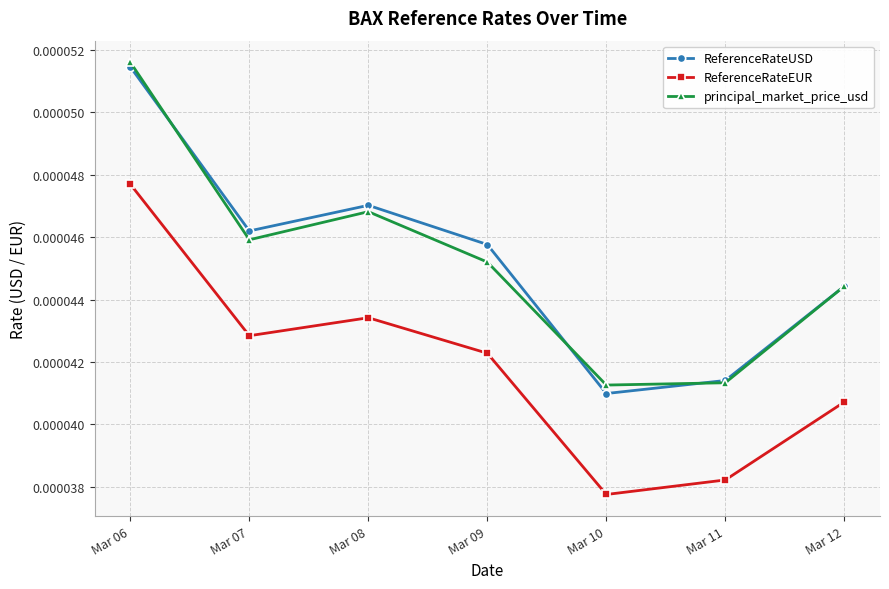

List the series in order of their peak value, lowest first.

ReferenceRateEUR, ReferenceRateUSD, principal_market_price_usd